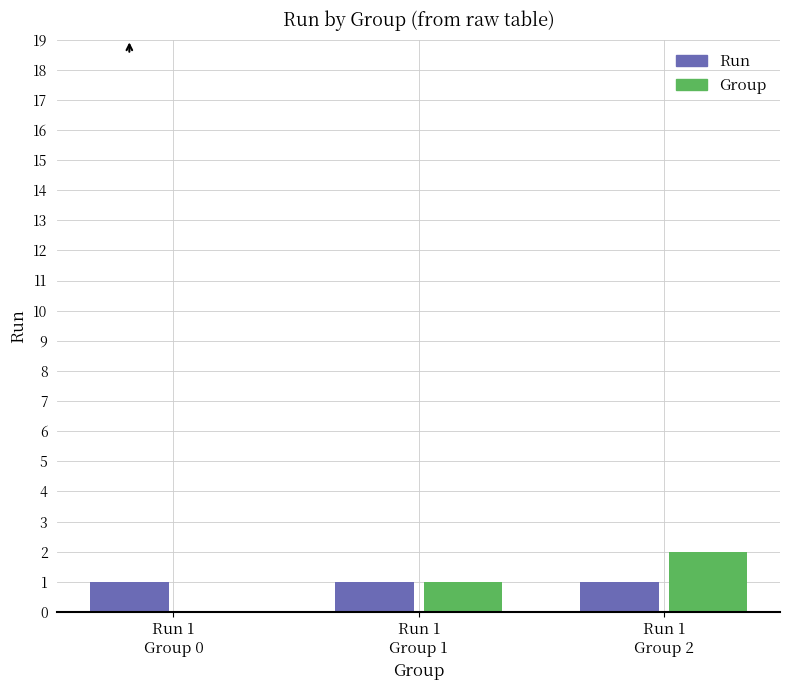

At which category is the sum across all series the highest?

Run 1
Group 2